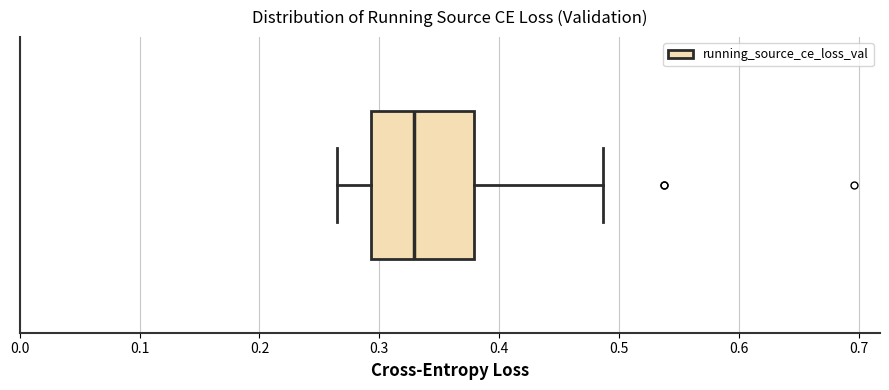

Where does the right whisker of the box end on the x-axis? The values are not printed on the chart, so give them approximately, as read against the axis.

0.49